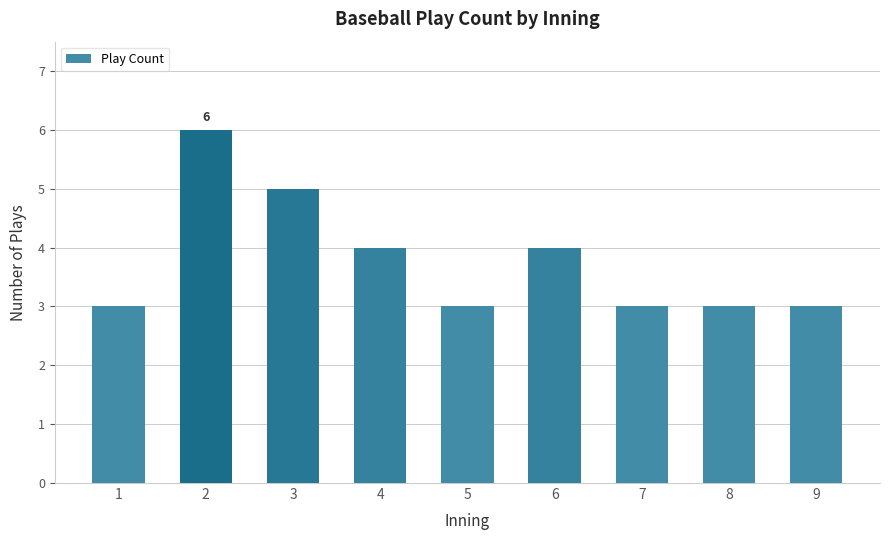

Approximately how many times larger is the value at 6 compared to 2?

0.7